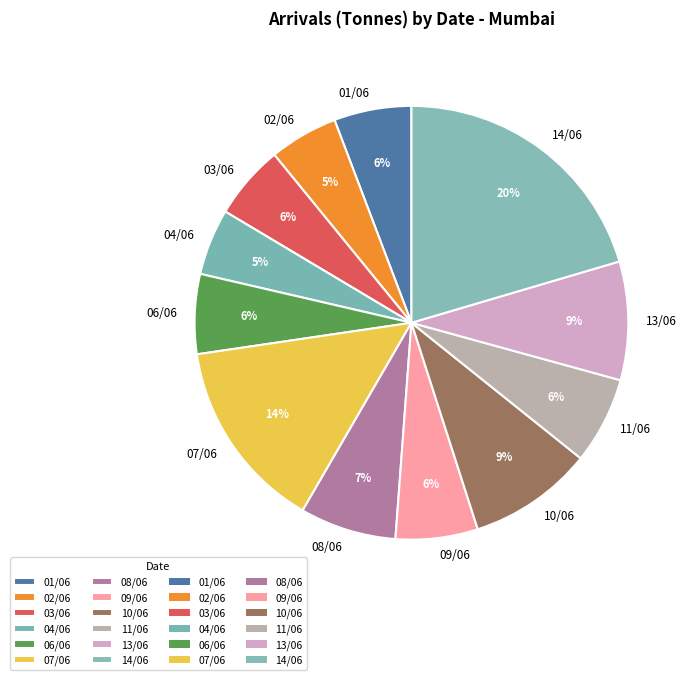

Between 03/06 and 07/06, which is larger?

07/06